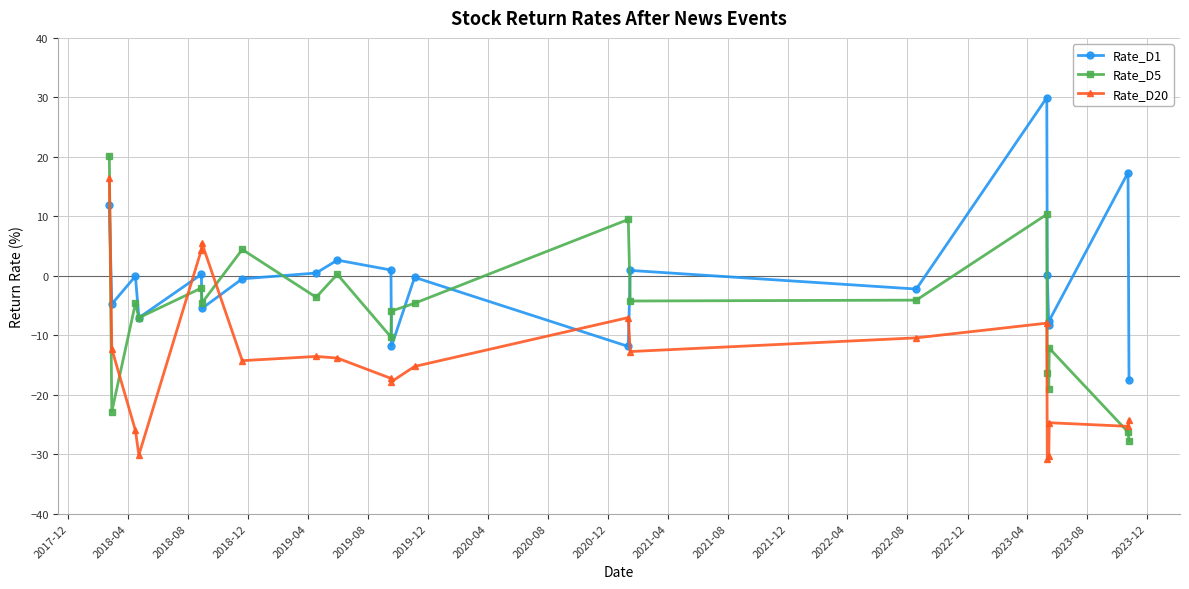

What is the maximum value for Rate_D5?

20.2